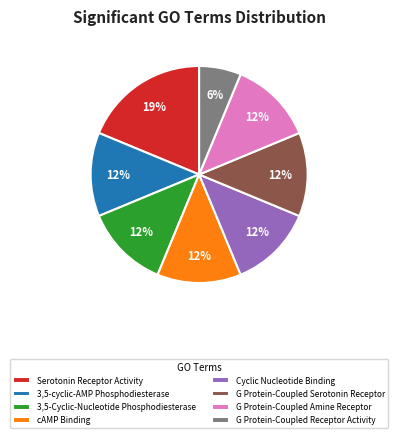

To the nearest percent, what portion does G Protein-Coupled Receptor Activity represent?

6%